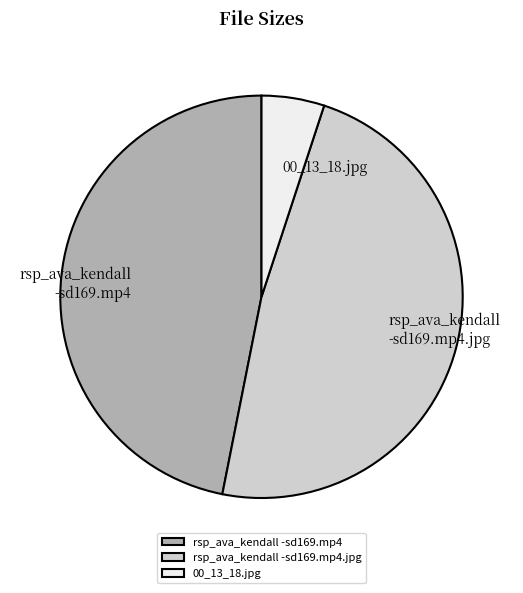

The rsp_ava_kendall -sd169.mp4 slice represents 54% of the pie. True or false?

False